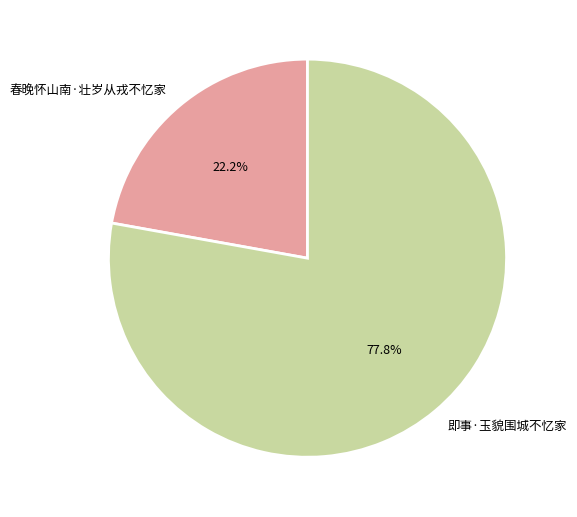

Is it true that 春晚怀山南·壮岁从戎不忆家 is 35% of the pie?

False